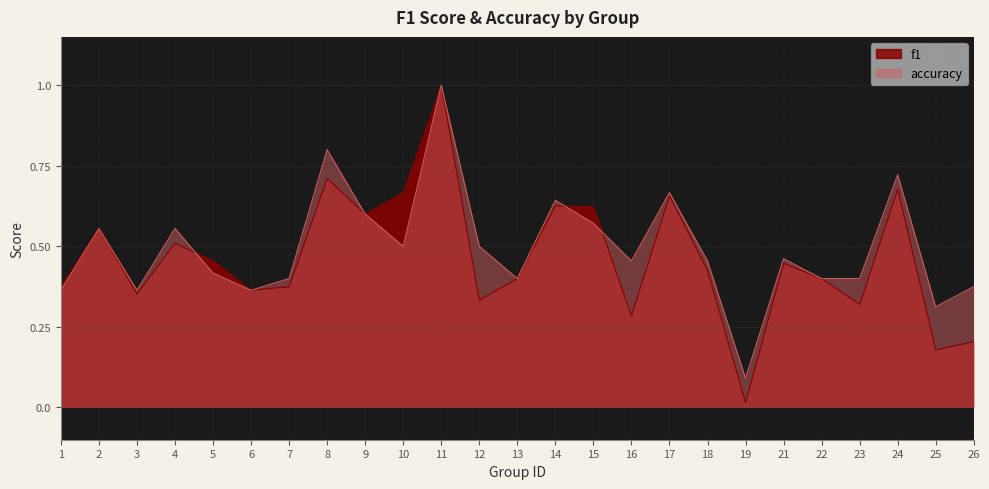

The value of f1 at 4 is 0.3. True or false?

False